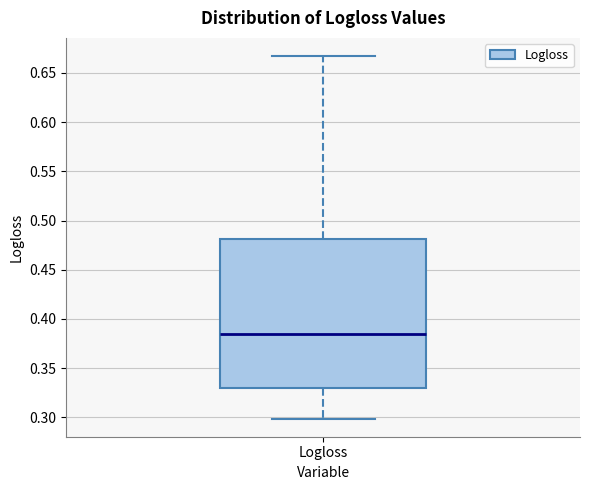

Read this box plot against the y-axis: the position of the median line, the range covered by the box, and the ends of both whiskers. The values are not printed on the chart, so give them approximately, as read against the axis.

median 0.385, box 0.330 to 0.480, whiskers 0.300 to 0.665